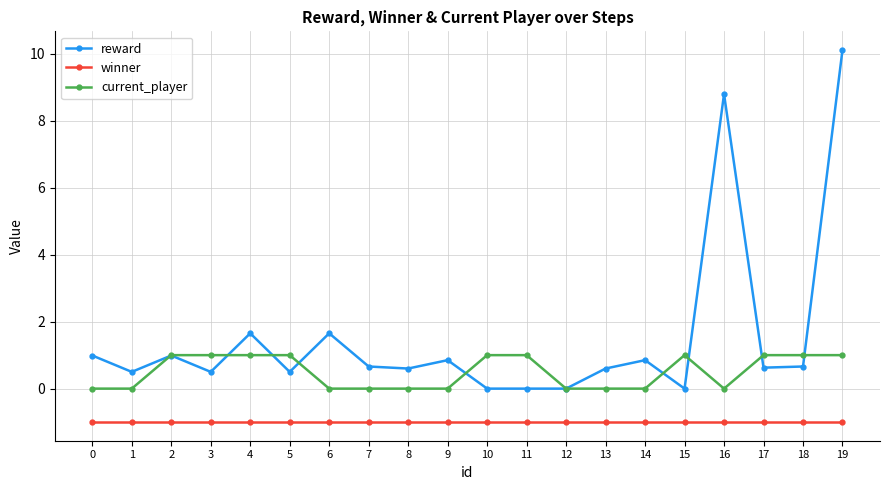

List the series in order of their overall mean, lowest first.

winner, current_player, reward